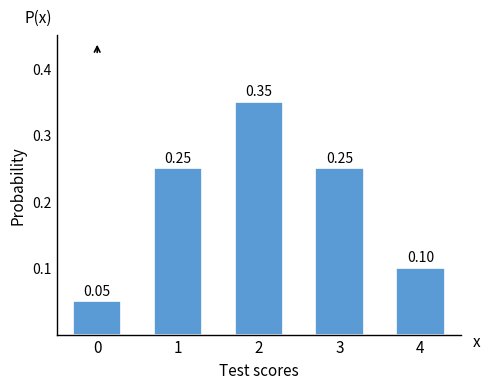

What is the sum of all values?

1.0